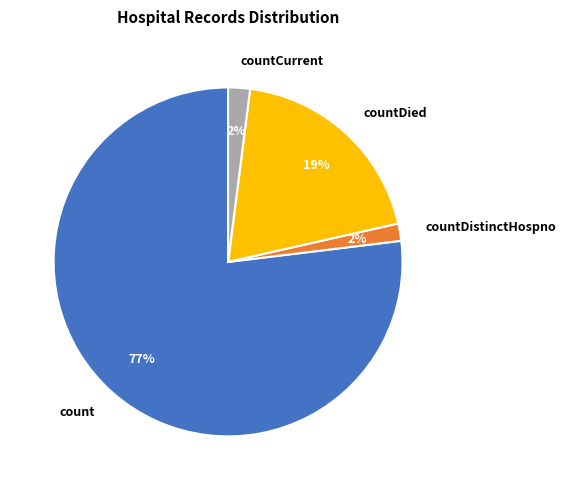

Which slice is the largest?

count